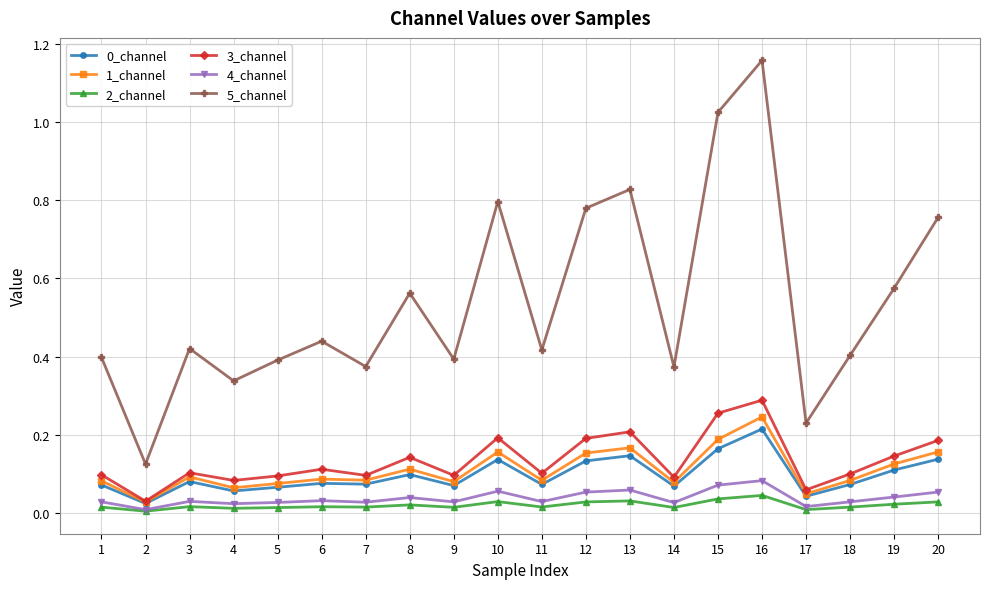

Is the value of 2_channel at 13 greater than the value of 5_channel at 9?

No